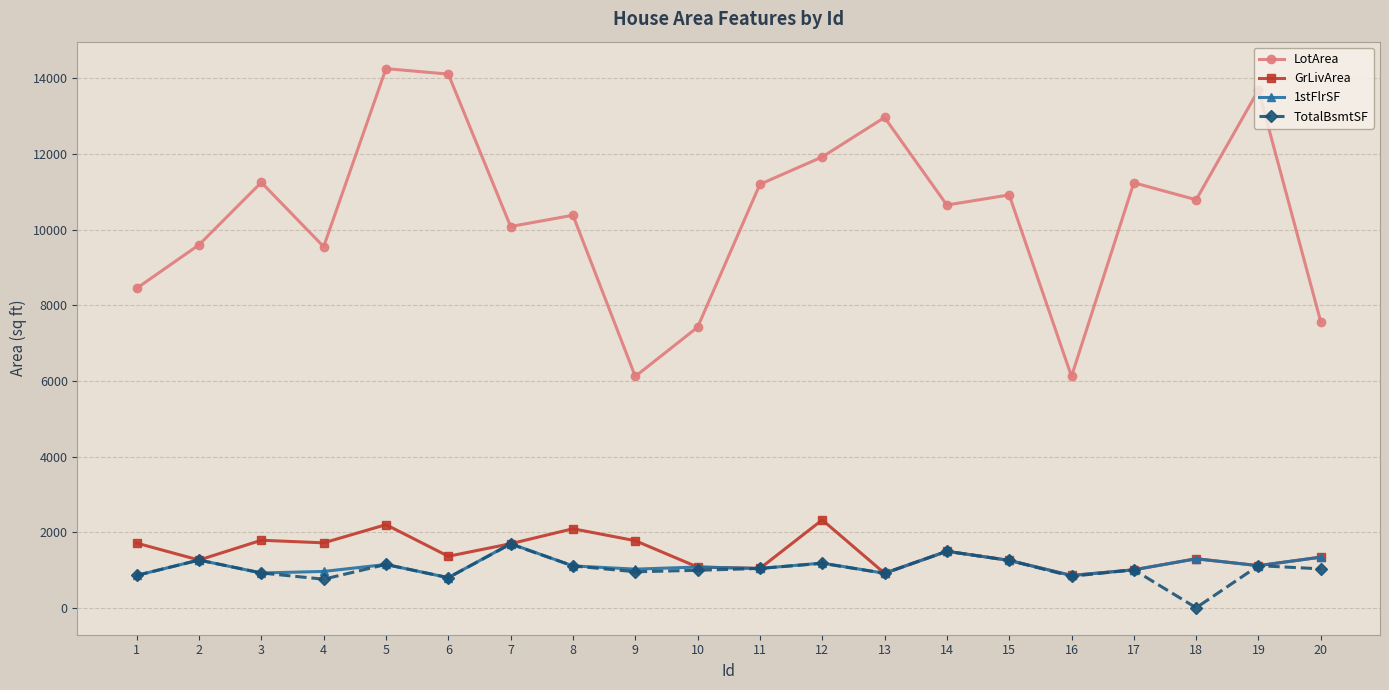

Is it true that LotArea equals 18045 at 17?

False